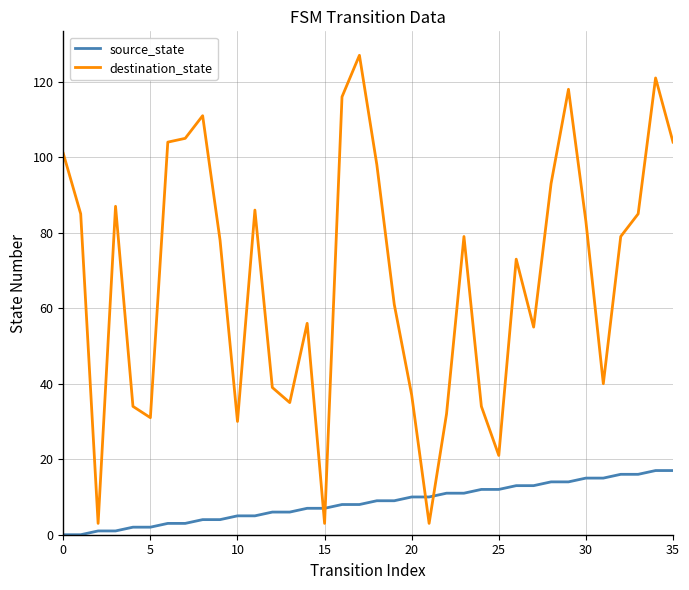

Which series has the widest spread of values?

destination_state